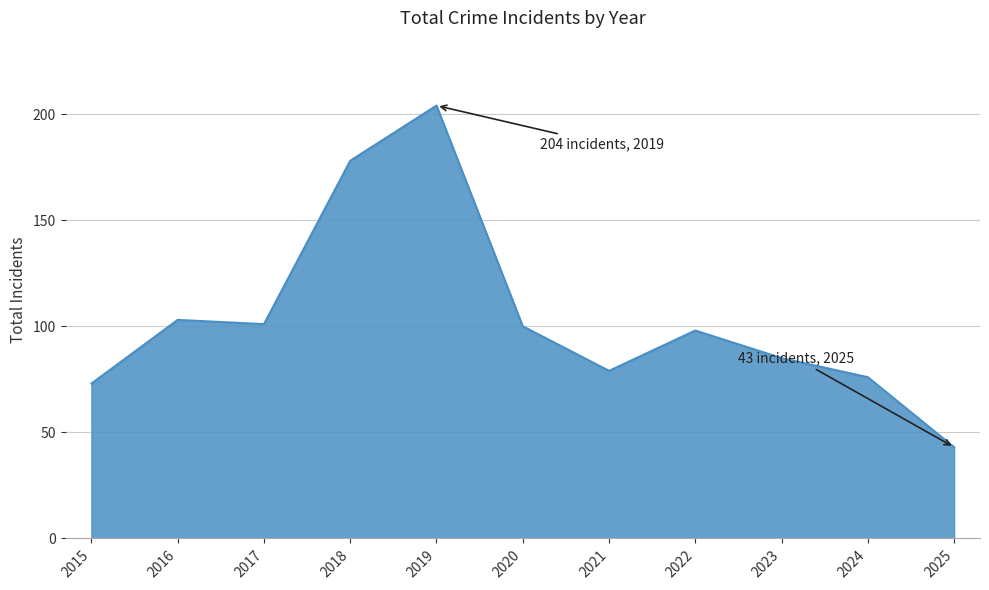

What is the change in value from 2020 to 2021?

-21